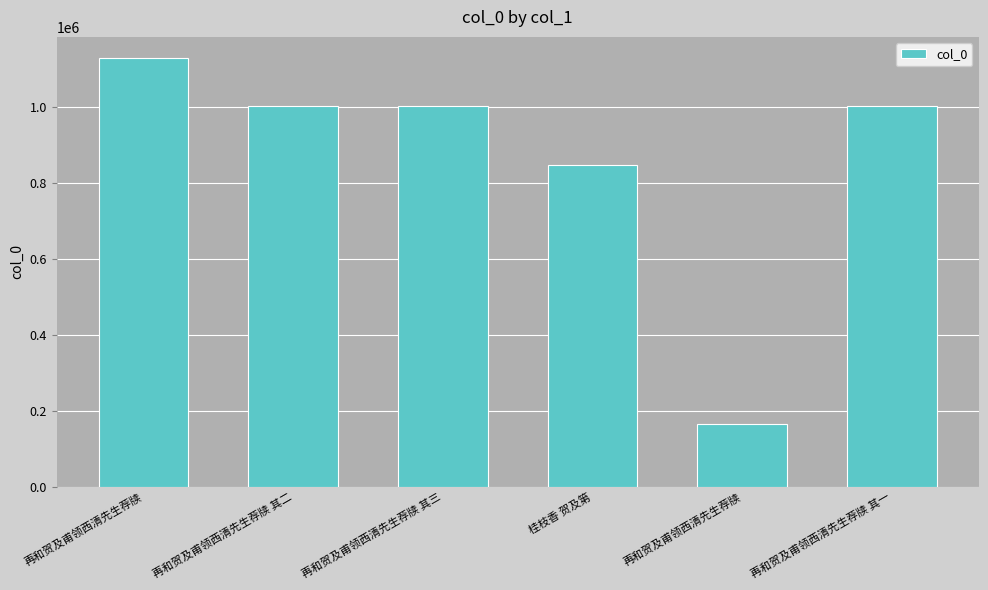

What is the difference between the values at 再和贺及甫领西清先生荐牍 其三 and 再和贺及甫领西清先生荐牍?

124477